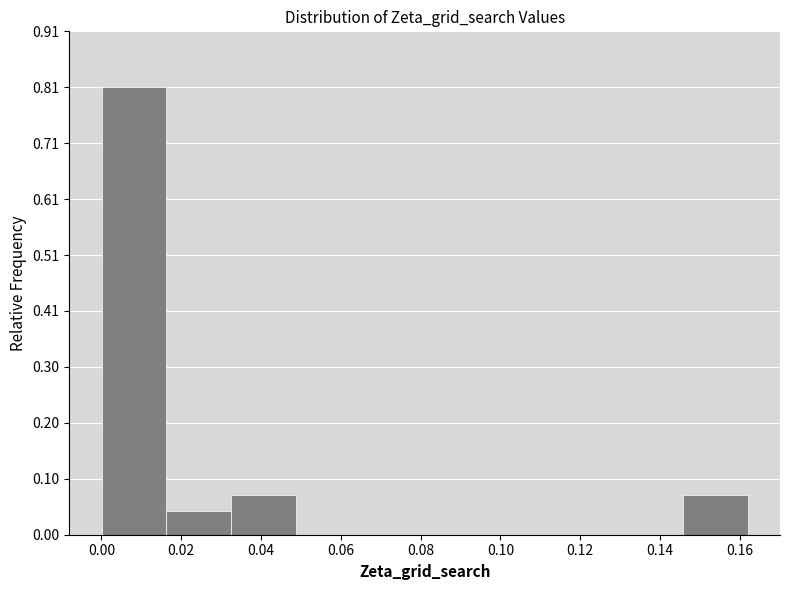

Which range on the x-axis has the tallest bar?

0.000 to 0.016